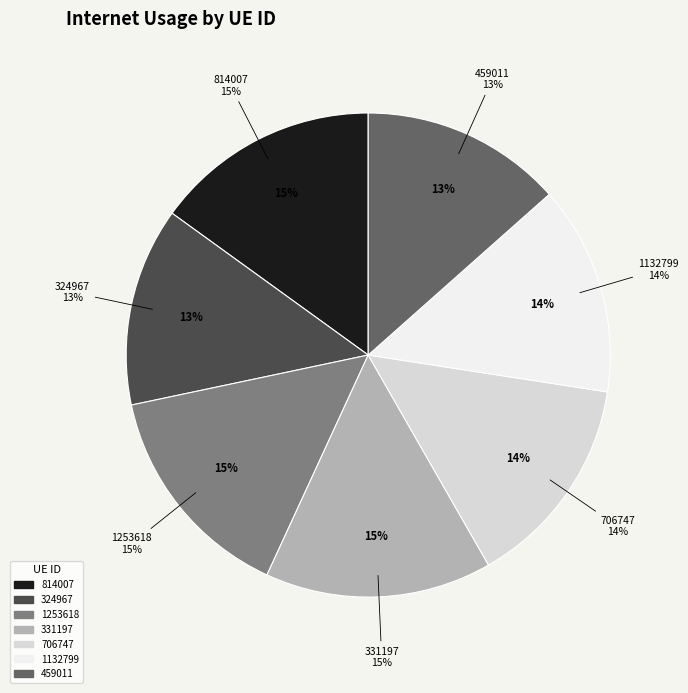

To the nearest percent, what is the combined percentage of 814007 and 459011?

28%